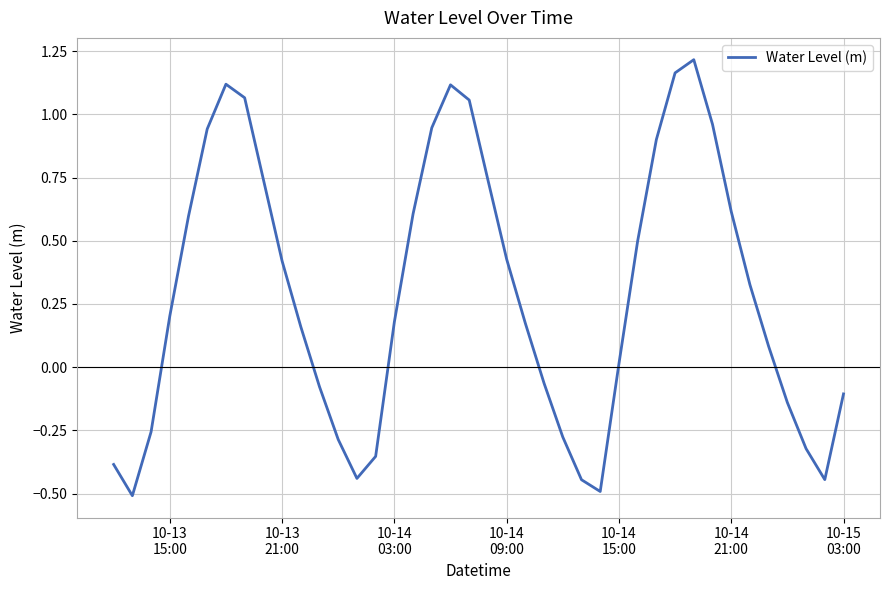

How many lines are shown in the chart?

1